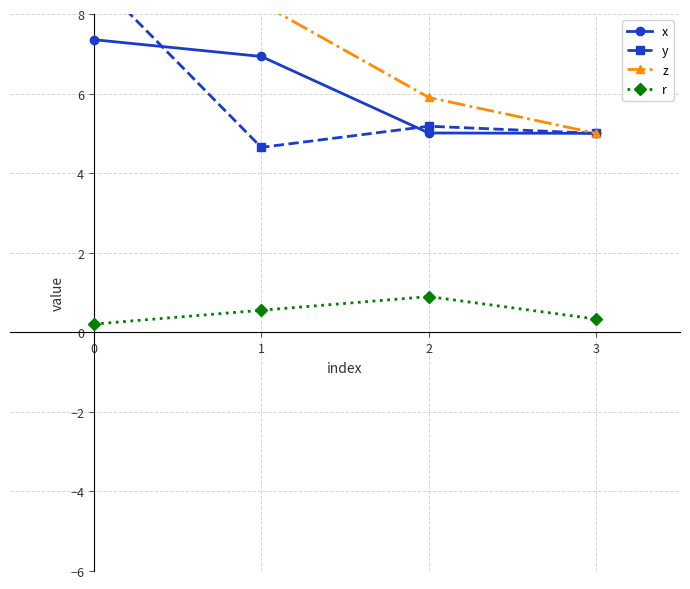

What is the value of the x point at the 4th from the left?

5.0